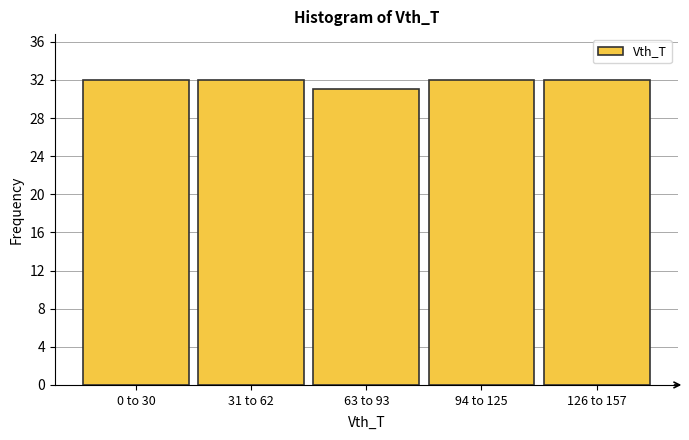

Reading right to left, list all the values displayed in this chart.

32	32	31	32	32